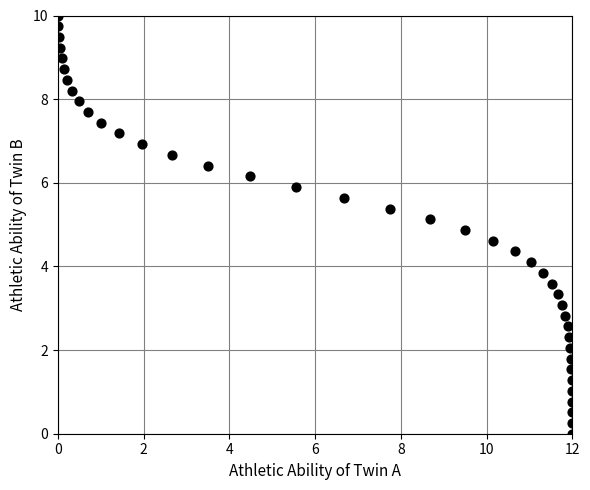

What is the range of X values (max minus min)?

12.0